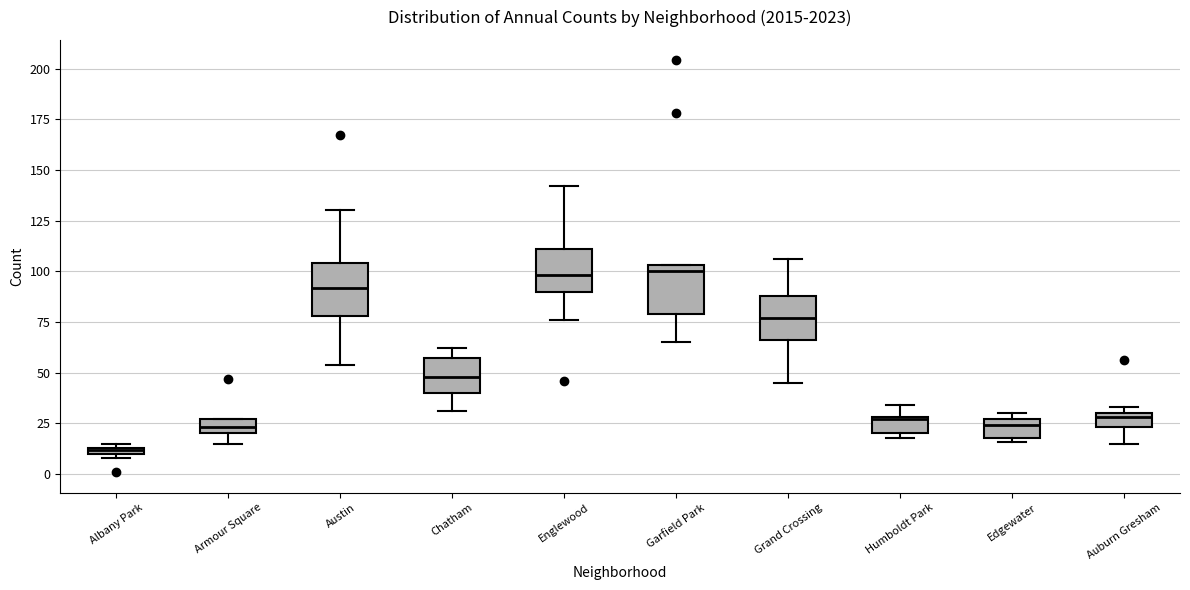

Which box has the lowest median line?

Albany Park